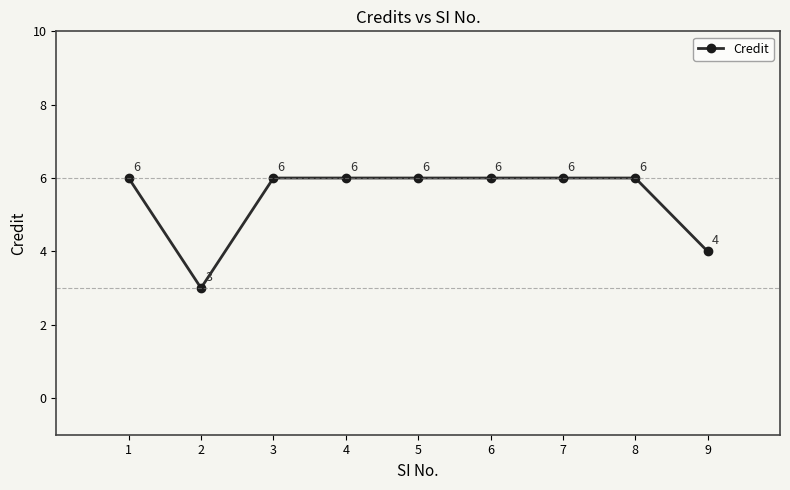

What is the average value?

5